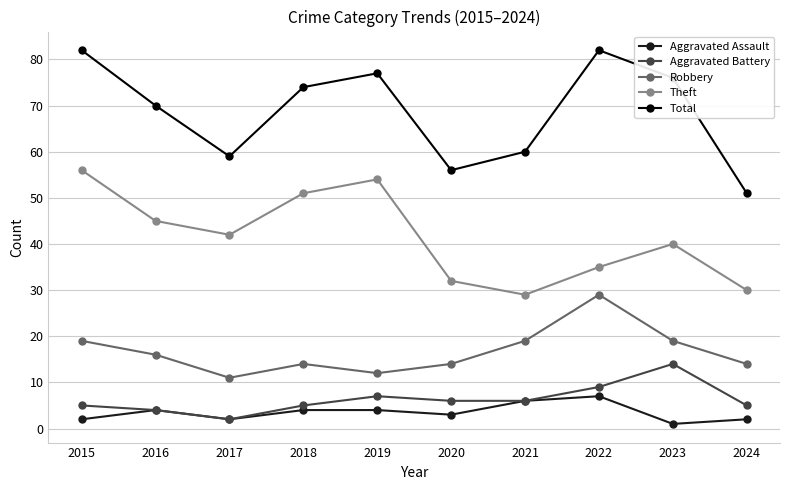

Rank the categories by Theft value from highest to lowest.

2015, 2019, 2018, 2016, 2017, 2023, 2022, 2020, 2024, 2021